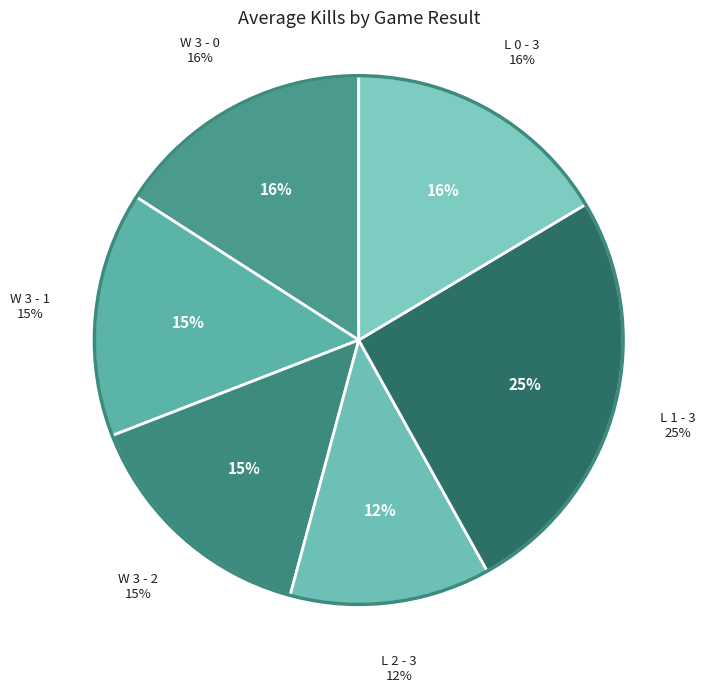

Is L 1 - 3 the majority of the pie?

No